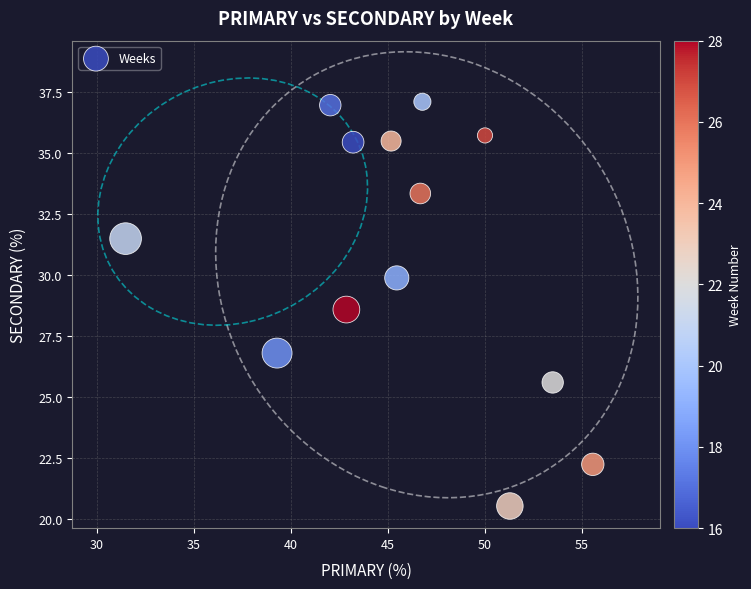

What is the range of Y values (max minus min)?

16.6